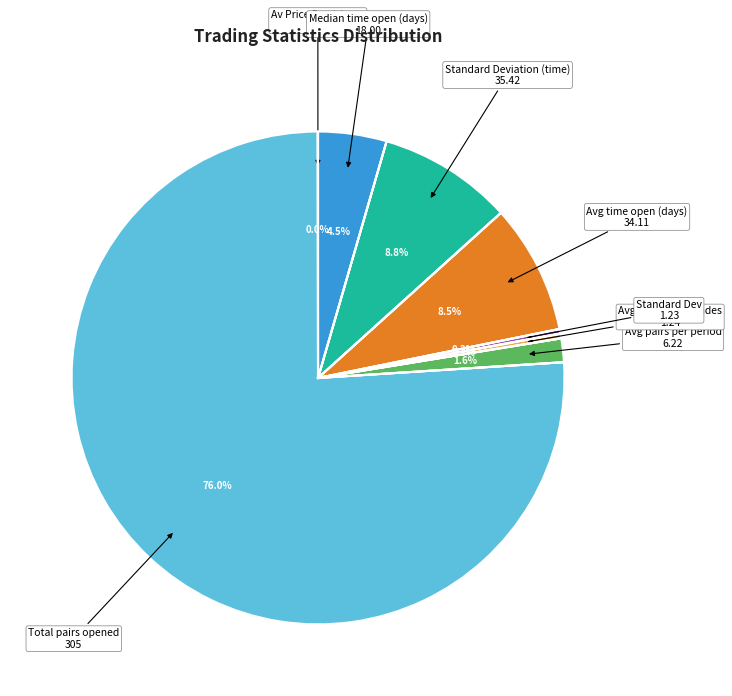

Does any single category account for the majority?

Yes